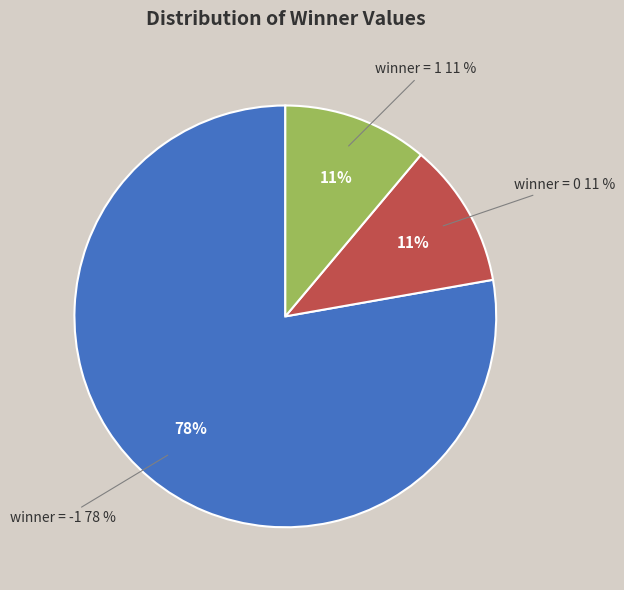

To the nearest percent, what percentage of the pie is winner = -1?

78%